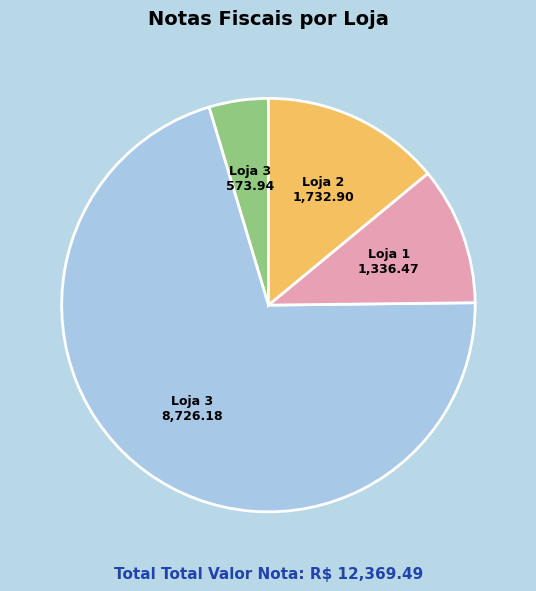

Is there a majority slice in this chart?

Yes